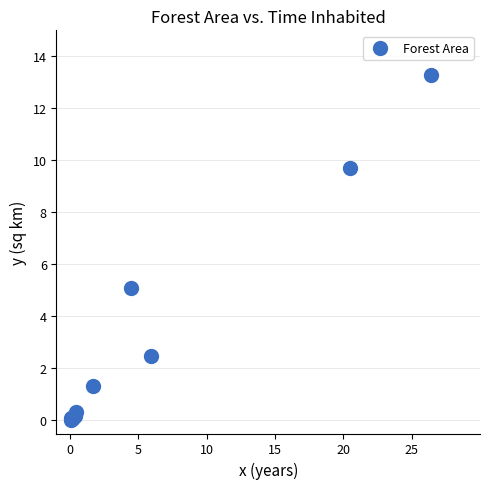

What Y value in the scatter plot is closest to 6?

5.1